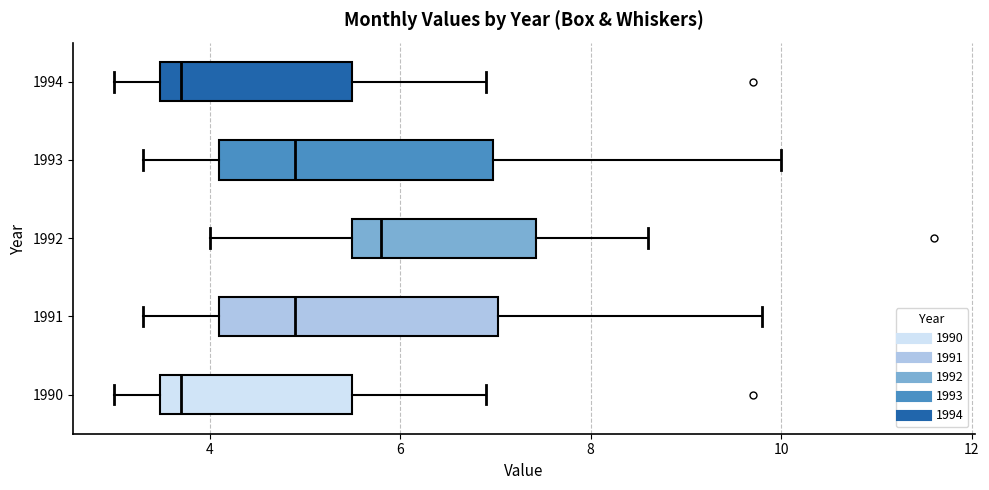

Reading bottom to top, transcribe this box plot: for each box, give where its median line is, the range the box spans, and where its two whiskers end, as read against the x-axis. The values are not printed on the chart, so give them approximately, as read against the axis.

1990: median 3.8, box 3.4 to 5.6, whiskers 3.0 to 7.0
1991: median 5.0, box 4.2 to 7.0, whiskers 3.4 to 9.8
1992: median 5.8, box 5.6 to 7.4, whiskers 4.0 to 8.6
1993: median 5.0, box 4.2 to 7.0, whiskers 3.4 to 10.0
1994: median 3.8, box 3.4 to 5.6, whiskers 3.0 to 7.0